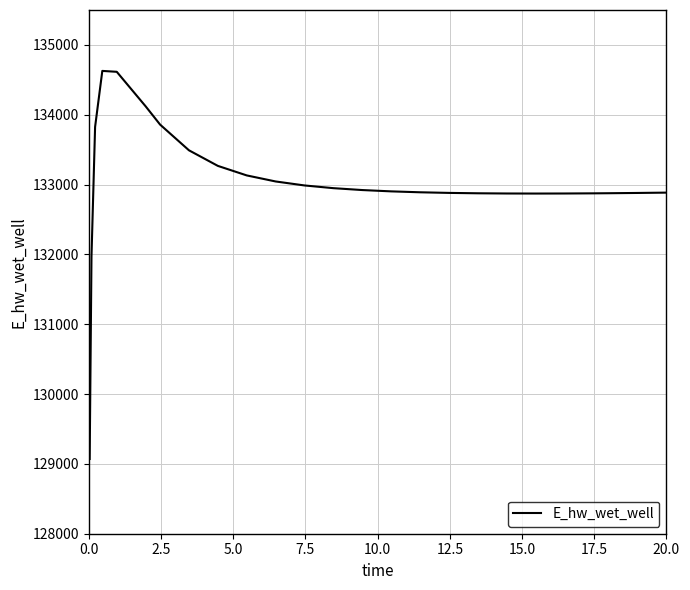

What is the minimum value shown in the chart?

129070.3